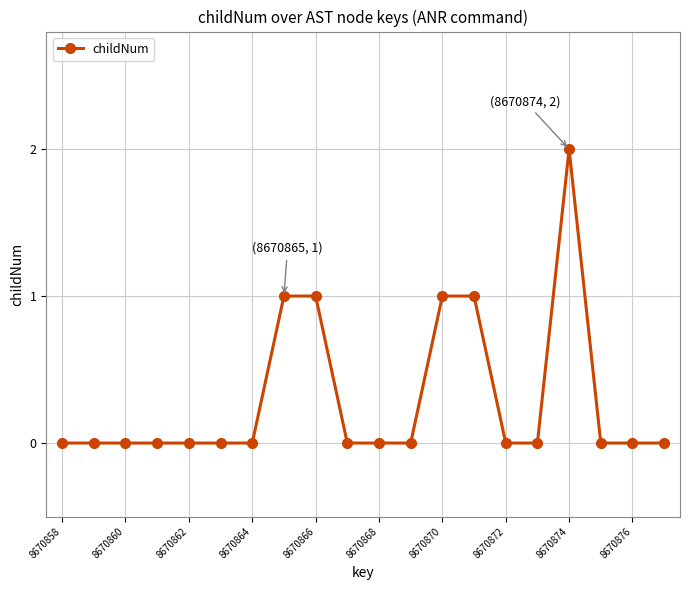

What is the maximum value shown in the chart?

2